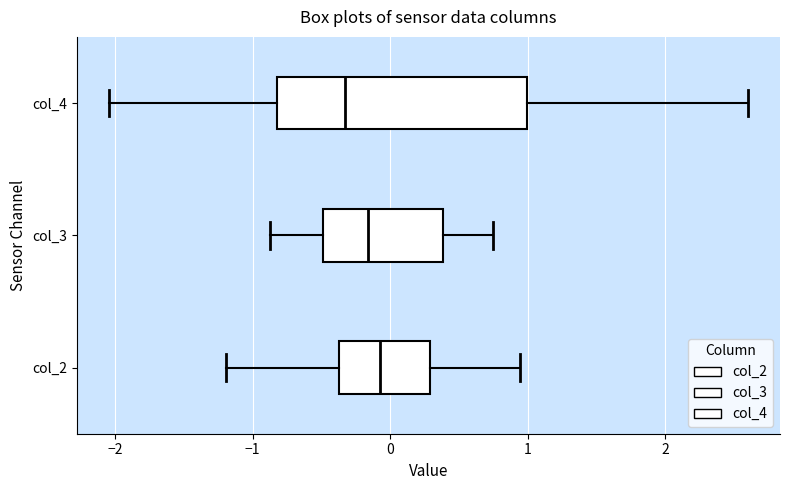

Comparing the boxes themselves (not the whiskers), which one is the widest?

col_4